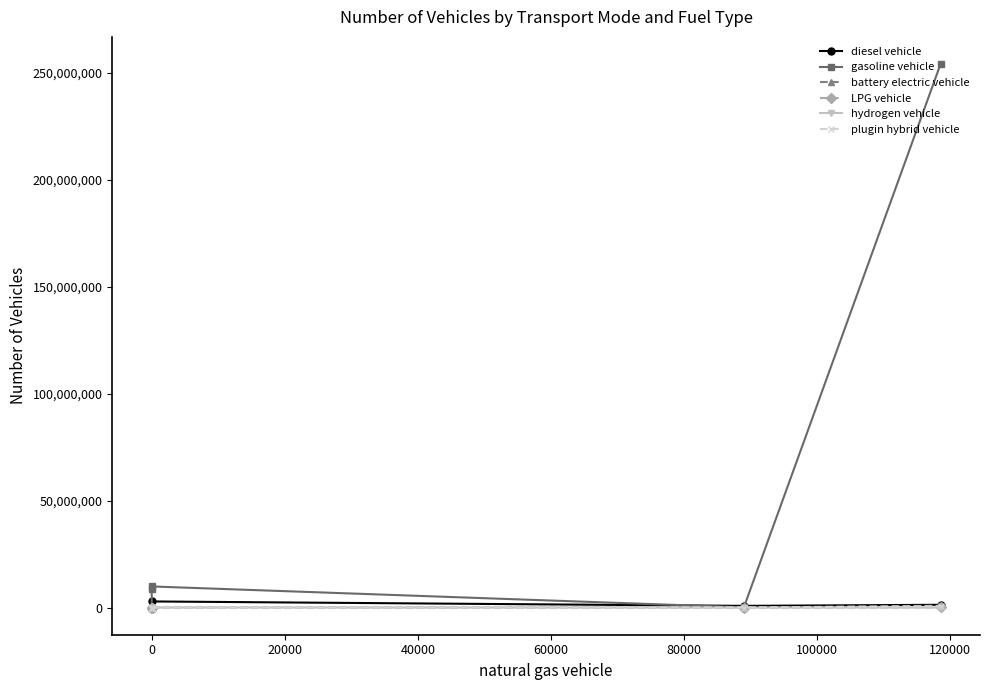

True or false: LPG vehicle has more than 1 points higher than both neighbors.

False